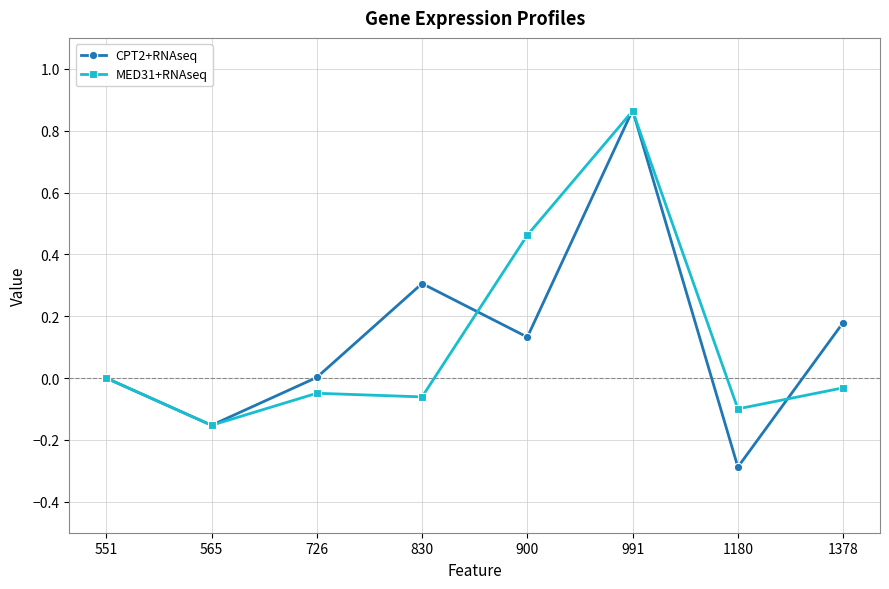

What is the sum of all CPT2+RNAseq values?

1.0